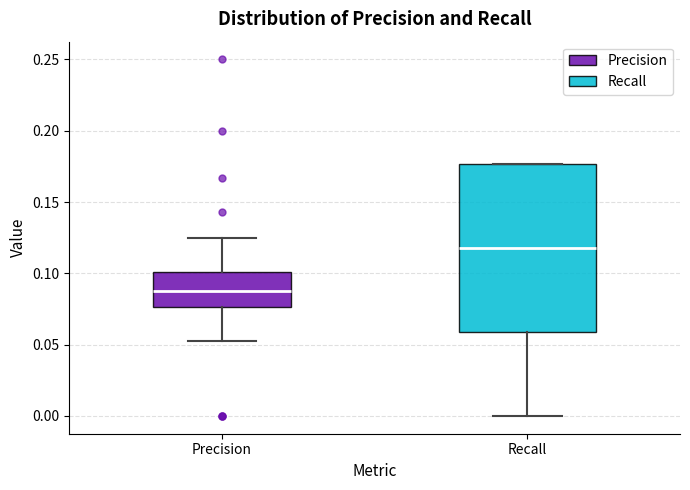

Reading left to right, read every box against the y-axis: the position of its median line, the range the box covers, and the ends of its whiskers. The values are not printed on the chart, so give them approximately, as read against the axis.

Precision: median 0.090, box 0.075 to 0.100, whiskers 0.055 to 0.125
Recall: median 0.120, box 0.060 to 0.175, whiskers 0.000 to 0.175